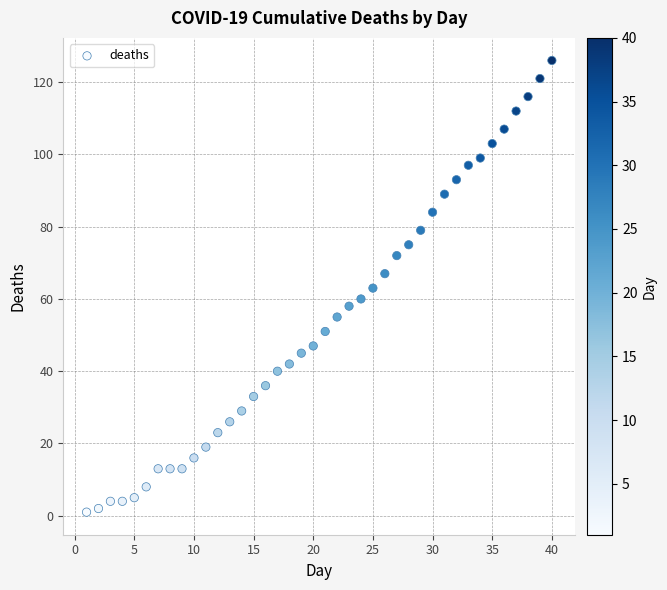

What is the range of Y values (max minus min)?

125